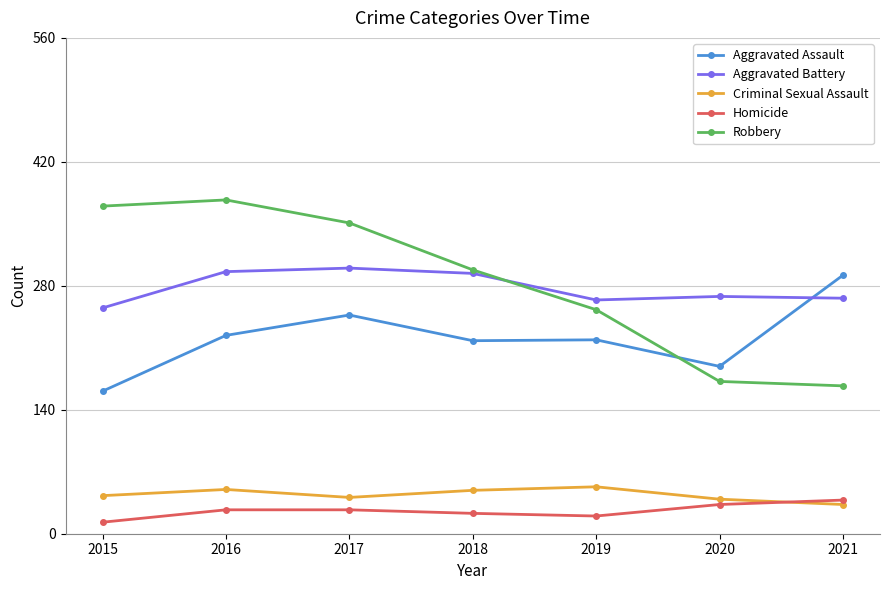

True or false: Homicide has more than 2 interior local peaks.

False